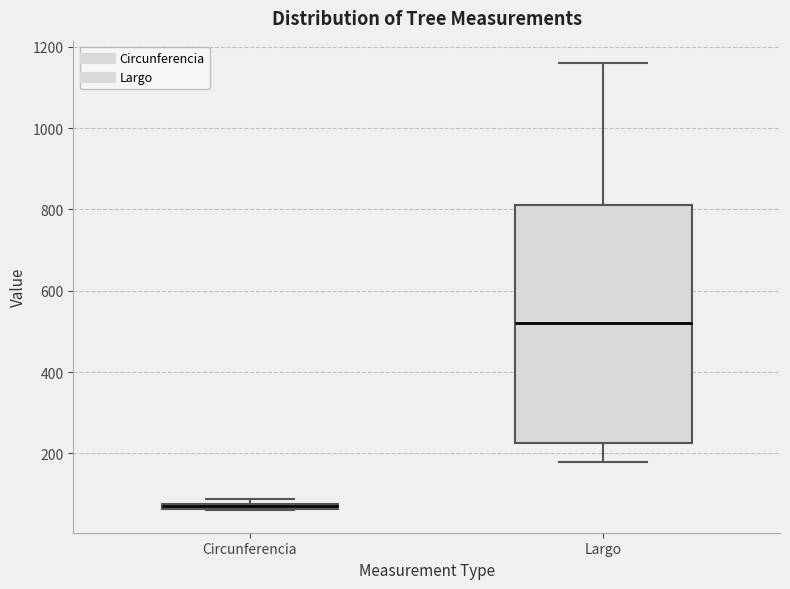

Which box is the tallest, from its lower edge to its upper edge?

Largo